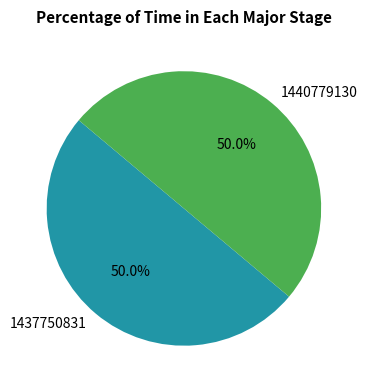

Is it true that 1437750831 is 35% of the pie?

False